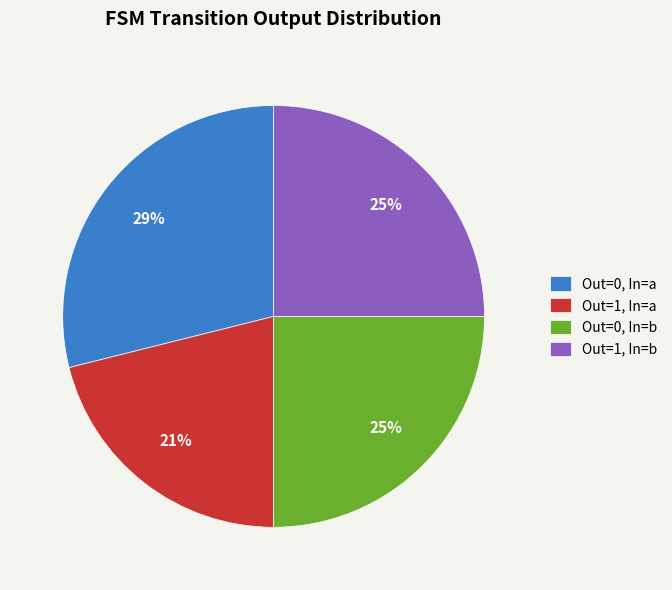

How many slices are in this pie chart?

4